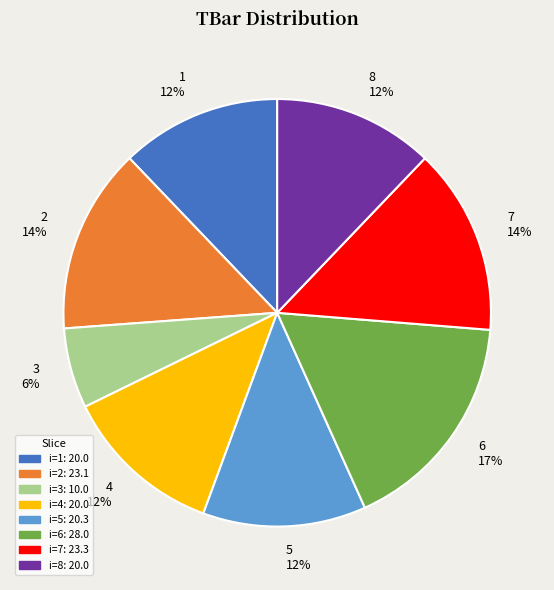

Does 7 account for over 50% of the chart?

No